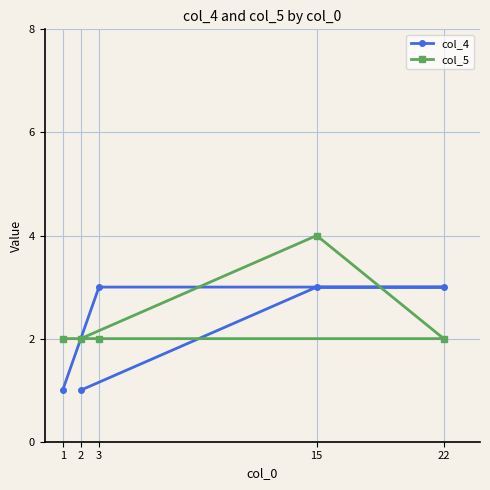

Is the value of col_5 at 2 greater than the value of col_4 at 22?

No